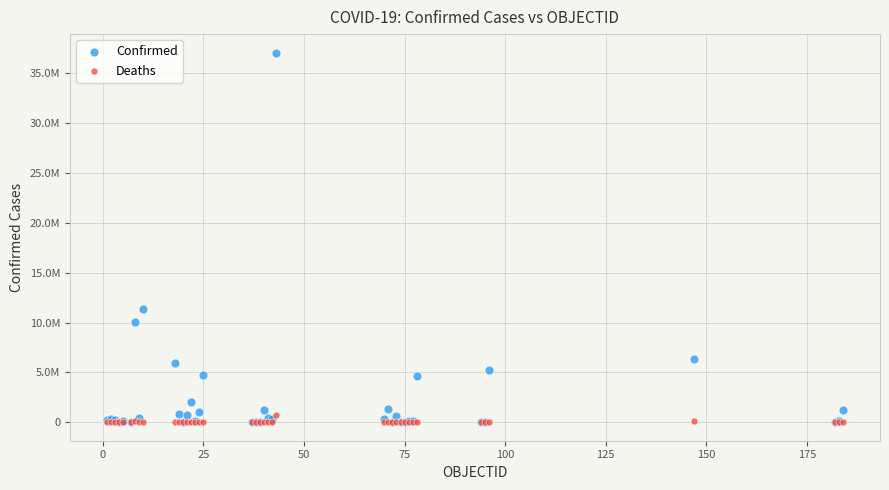

Which series has the largest Y range (max minus min)?

Confirmed